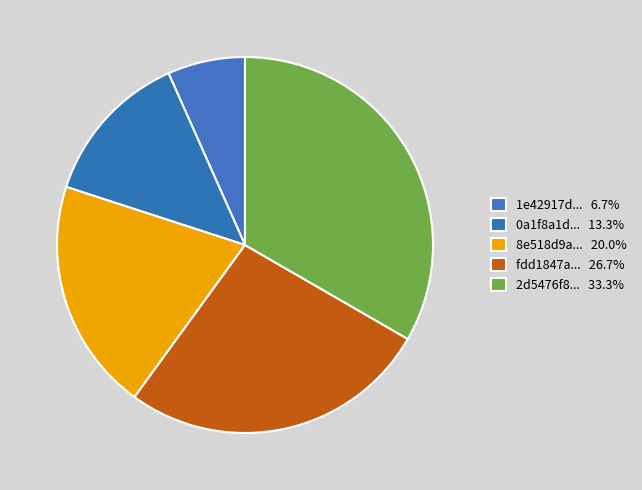

Rank the categories by value from lowest to highest.

1e42917d-ec84-4e0a-a5d4-5a34b9a1c036, 0a1f8a1d-ba2b-4c3a-8b97-04fc86a5ebd4, 8e518d9a-6841-4aa0-a60f-c3e62ff14192, fdd1847a-8a47-42a2-9fc1-905b52ccfa3f, 2d5476f8-ec46-4e56-8c5b-7c6f5d91c58a